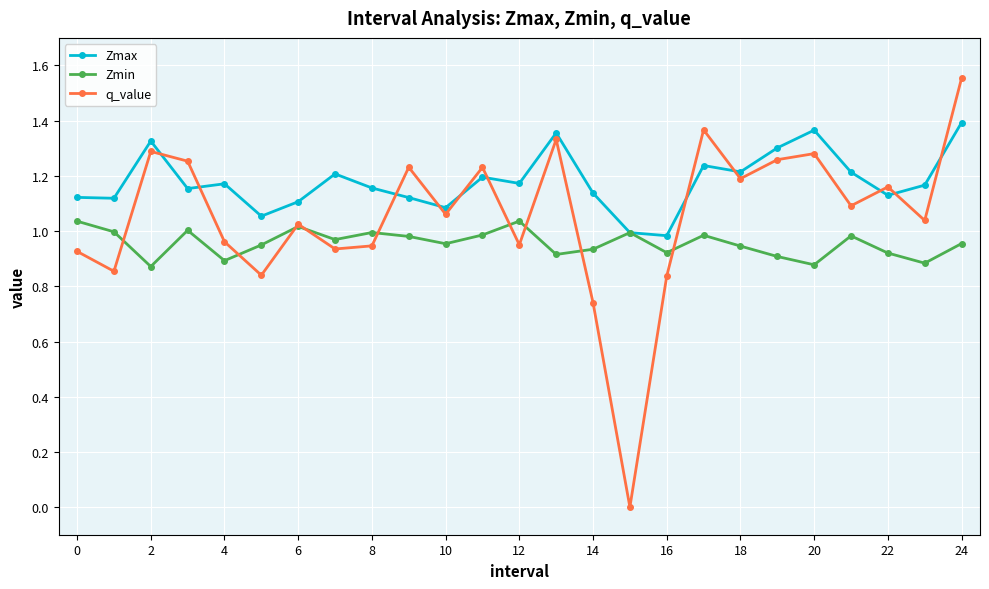

At how many categories does at least one series exceed 0?

25